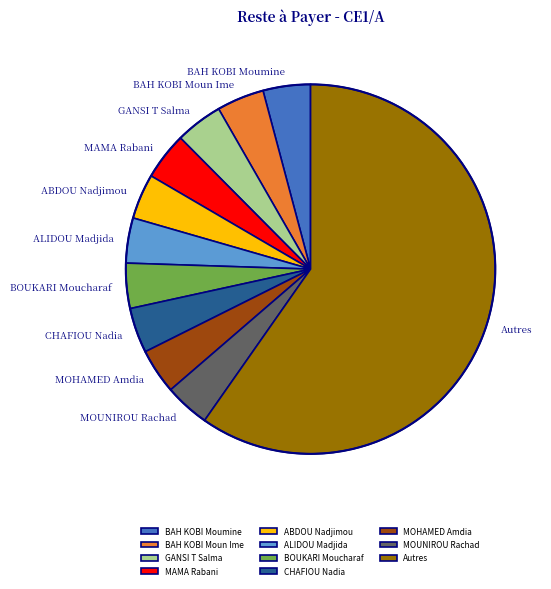

Is the sum of MOHAMED Amdia and BAH KOBI Moumine greater than half?

No